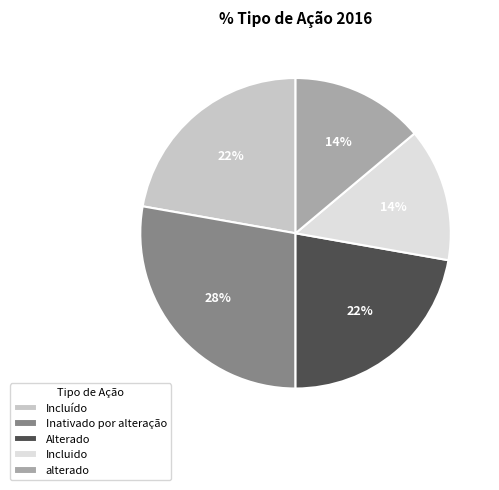

Is it true that alterado is 14% of the pie?

True